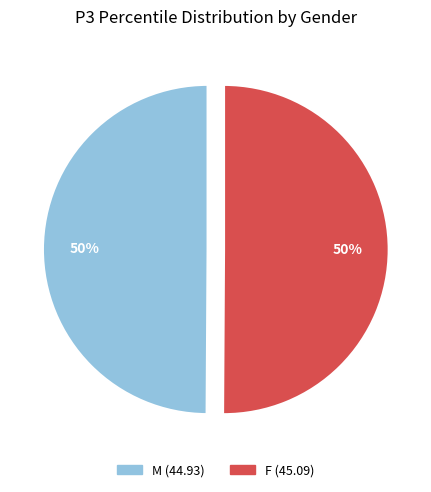

To the nearest percent, what is the average slice percentage?

50%